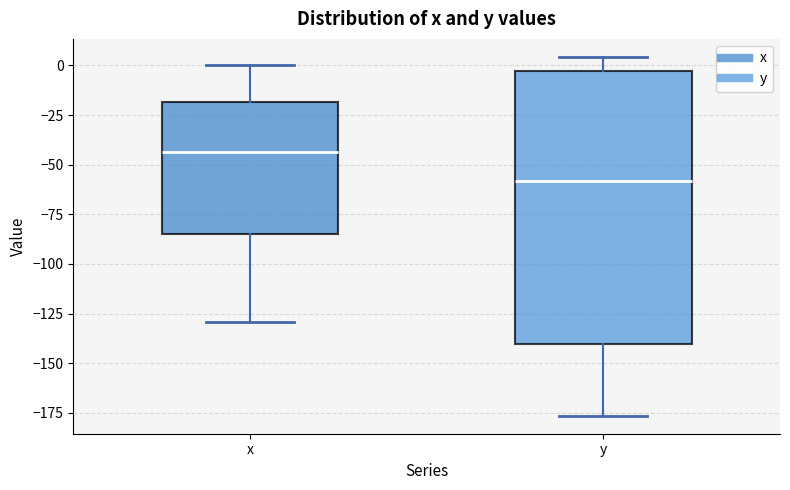

Which box is the tallest, from its lower edge to its upper edge?

y